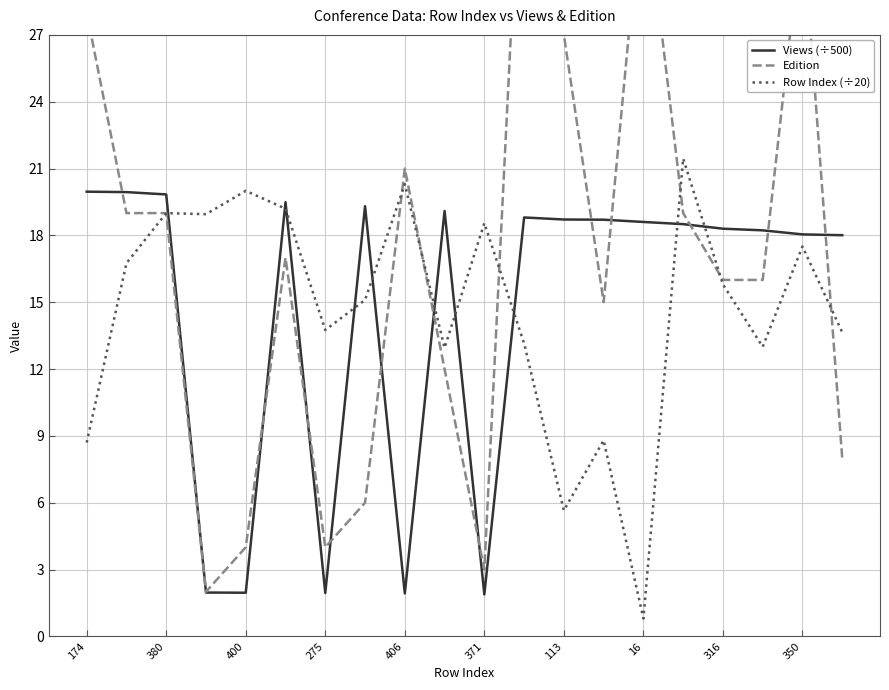

What is the maximum value for Views (÷500)?

20.0